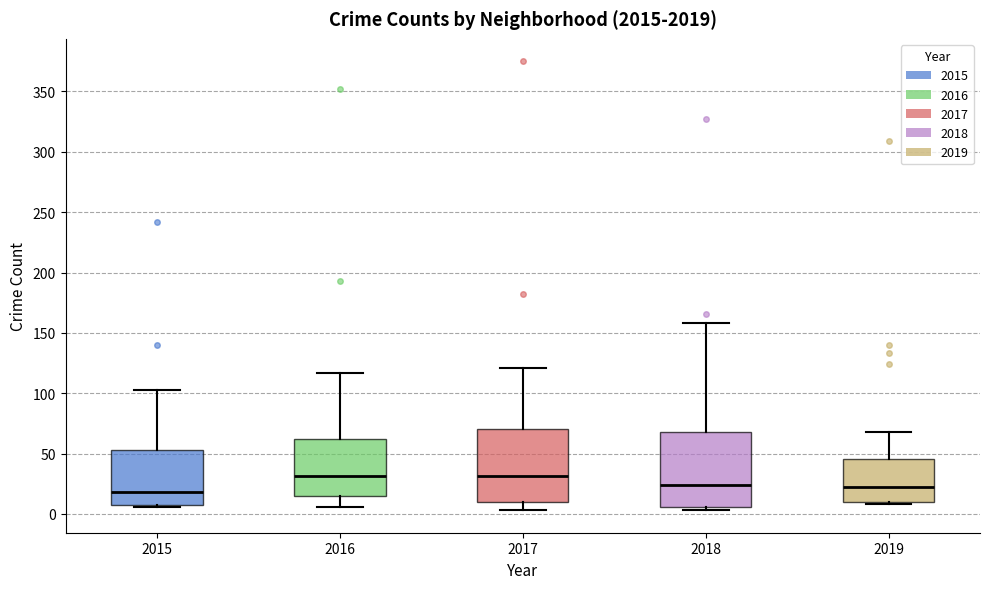

Reading left to right, read every box against the y-axis: the position of its median line, the range the box covers, and the ends of its whiskers. The values are not printed on the chart, so give them approximately, as read against the axis.

2015: median 20, box 10 to 55, whiskers 5 to 105
2016: median 30, box 15 to 60, whiskers 5 to 115
2017: median 30, box 10 to 70, whiskers 5 to 120
2018: median 25, box 5 to 70, whiskers 5 (just below the box's lower edge) to 160
2019: median 20, box 10 to 45, whiskers 10 (just below the box's lower edge) to 70